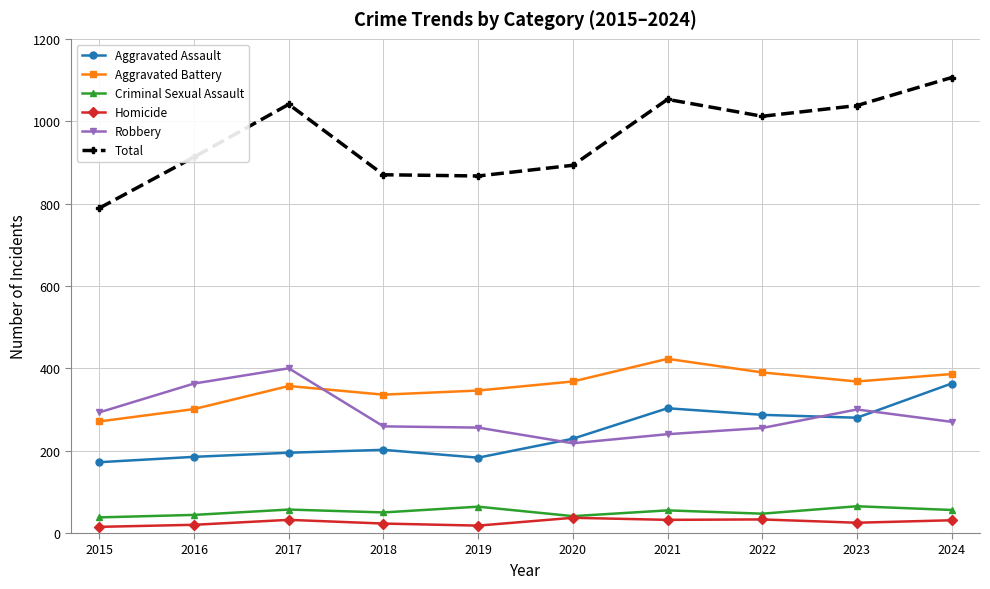

Which series has the largest range (max minus min)?

Total